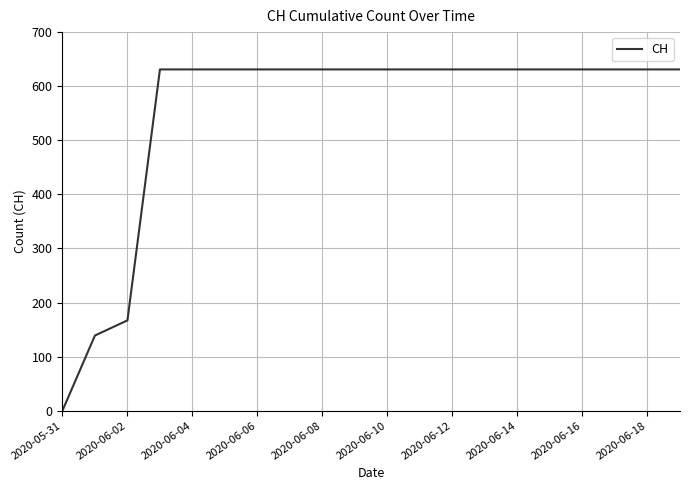

What is the greatest value displayed?

631